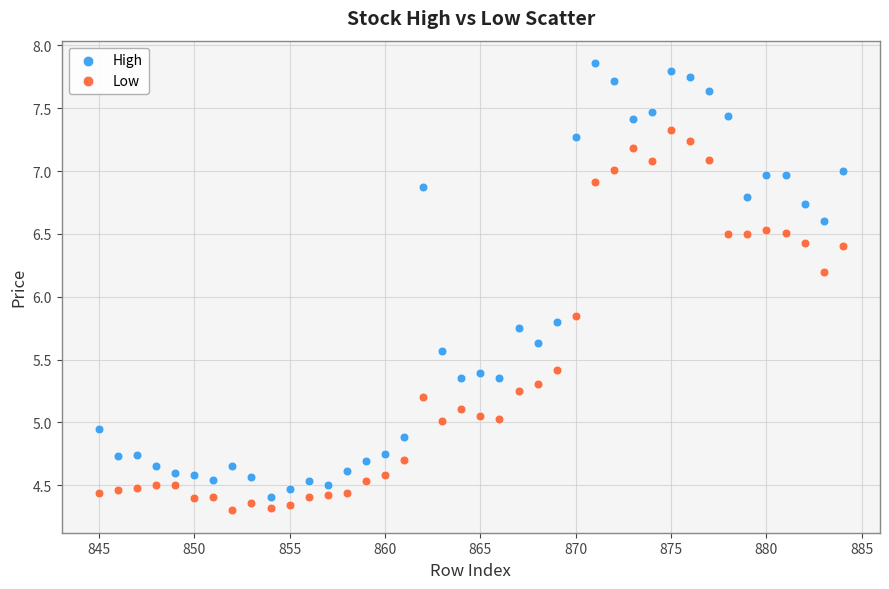

Which series reaches the minimum Y coordinate?

Low